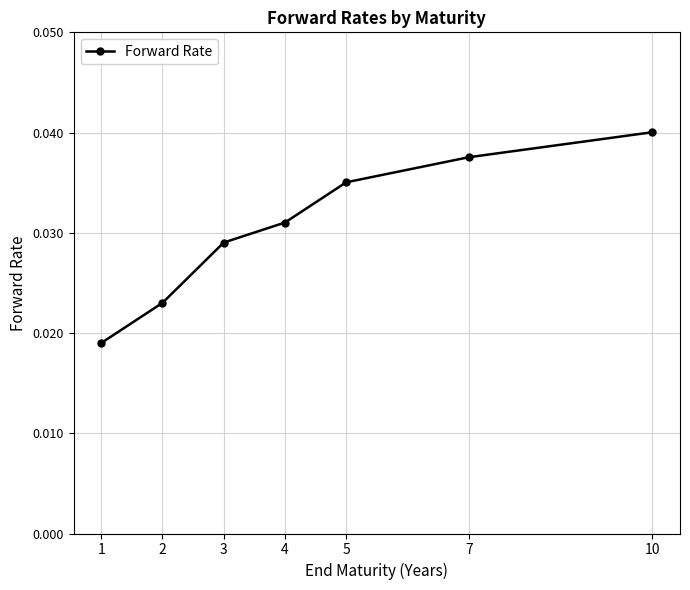

List the labels in order of value, largest first.

10, 7, 5, 4, 3, 2, 1